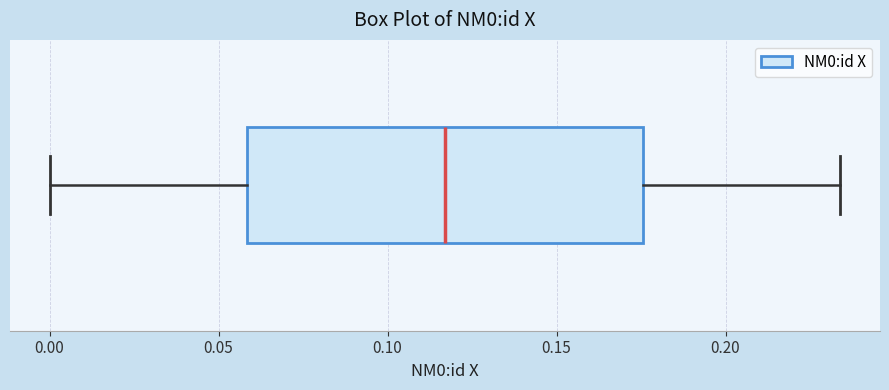

Where is the right edge of the box on the x-axis? The values are not printed on the chart, so give them approximately, as read against the axis.

0.175